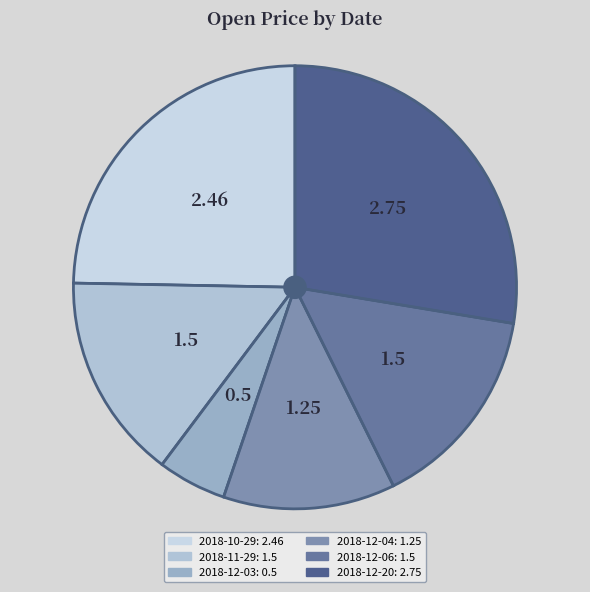

How many slices are in this pie chart?

6